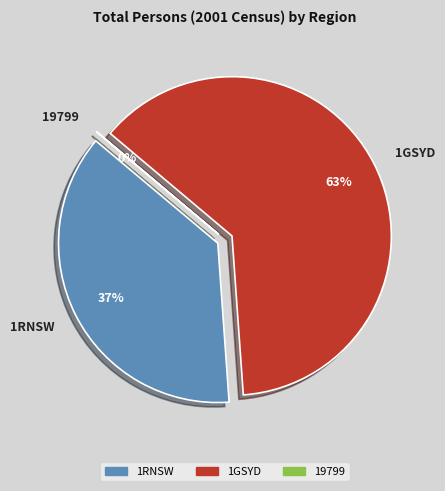

How many segments does this pie chart have?

3